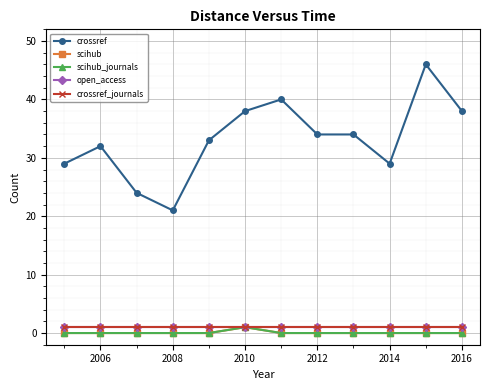

Reading left to right, transcribe all the data shown in this chart.

crossref: 29	32	24	21	33	38	40	34	34	29	46	38
scihub: 0	0	0	0	0	1	0	0	0	0	0	0
scihub_journals: 0	0	0	0	0	1	0	0	0	0	0	0
open_access: 1	1	1	1	1	1	1	1	1	1	1	1
crossref_journals: 1	1	1	1	1	1	1	1	1	1	1	1